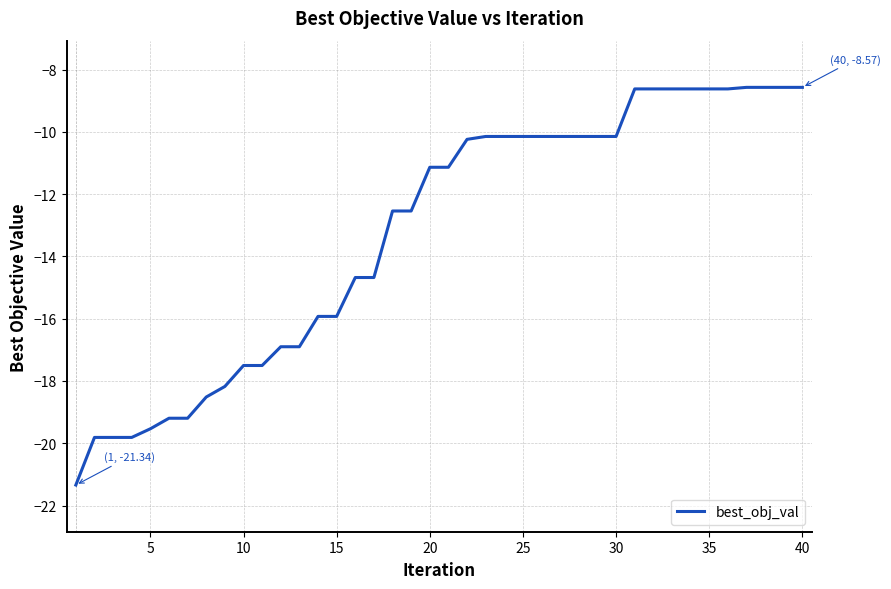

What is the smallest value displayed?

-21.3